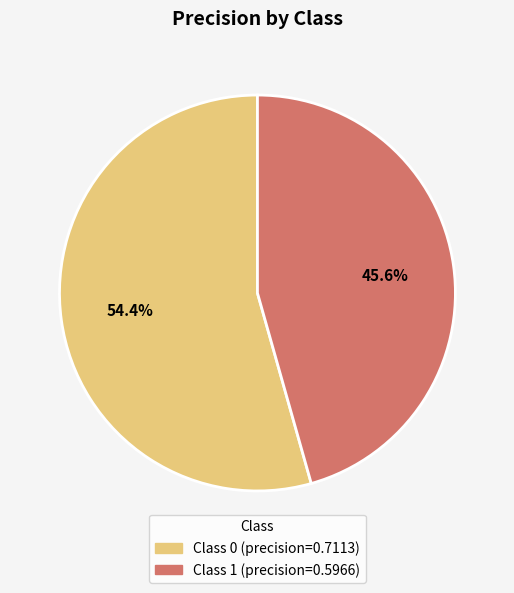

Is there a majority slice in this chart?

Yes